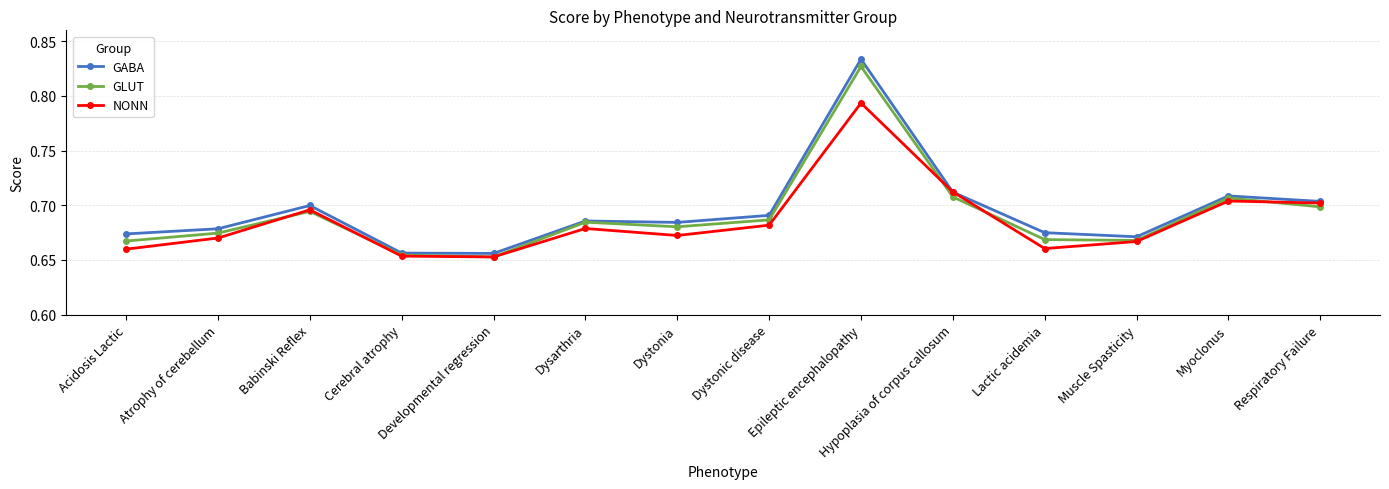

At which label does NONN reach its peak?

Epileptic encephalopathy